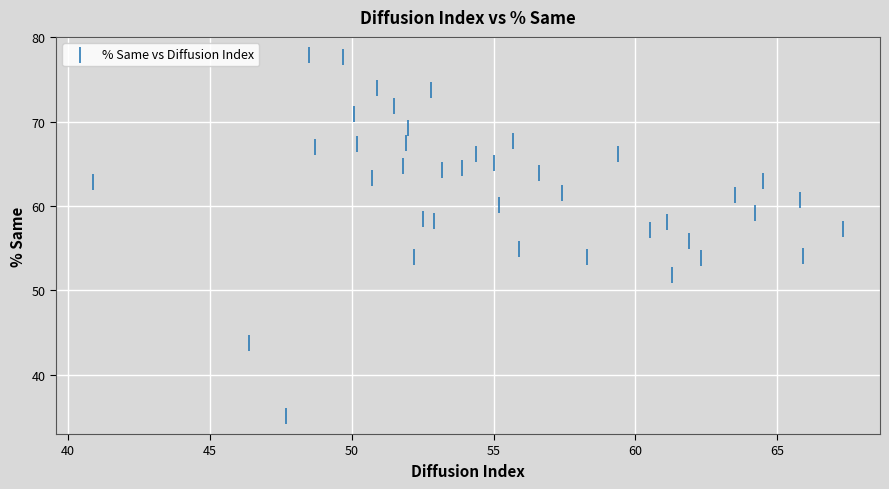

What is the range of X values (max minus min)?

26.4